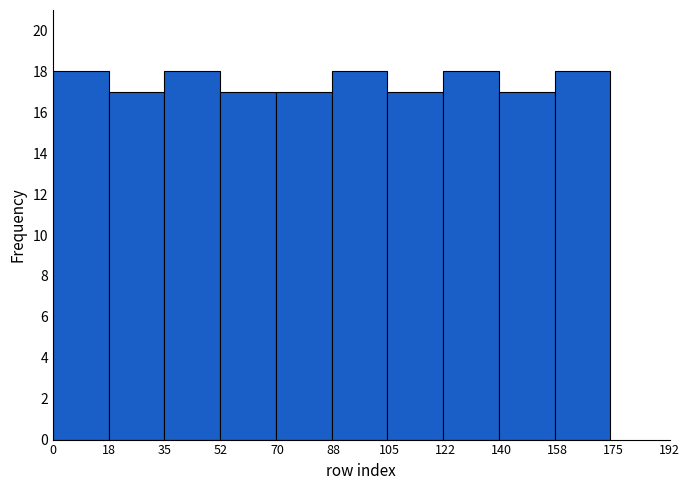

Reading left to right, transcribe this chart: for each bar, give the range it covers on the x-axis and its height. Neither the bar edges nor the heights are printed on the chart, so give them approximately, as read against the axes.

0.0 to 17.4: 18
17.4 to 34.8: 17
34.8 to 52.2: 18
52.2 to 69.6: 17
69.6 to 87.0: 17
87.0 to 104.4: 18
104.4 to 121.8: 17
121.8 to 139.2: 18
139.2 to 156.6: 17
156.6 to 174.0: 18